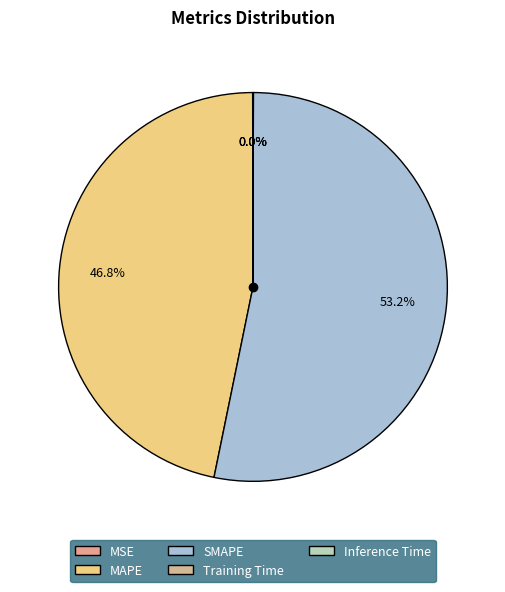

True or false: MAPE accounts for 39% of the total.

False